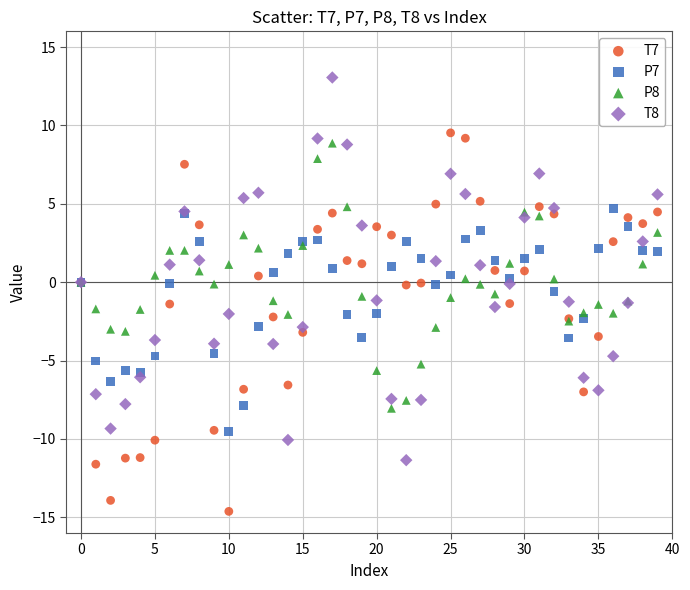

Which series reaches the minimum Y coordinate?

T7